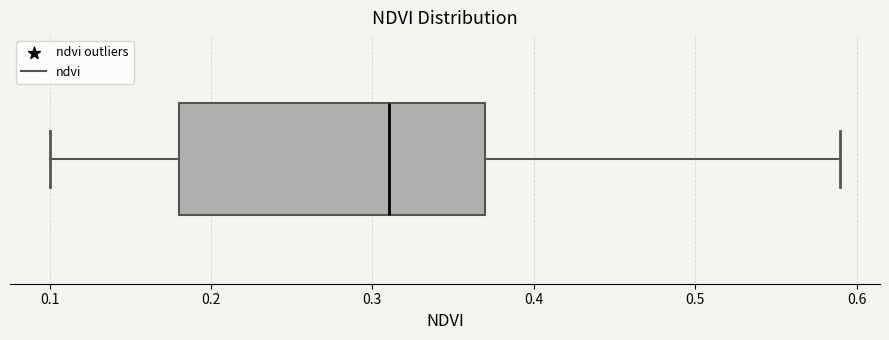

Where does the left whisker of the box end on the x-axis? The values are not printed on the chart, so give them approximately, as read against the axis.

0.10